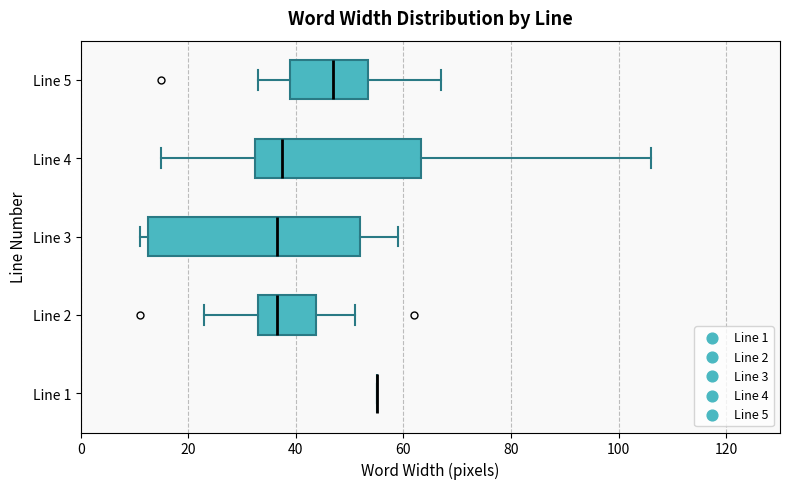

Comparing the boxes themselves (not the whiskers), which one is the widest?

Line 3